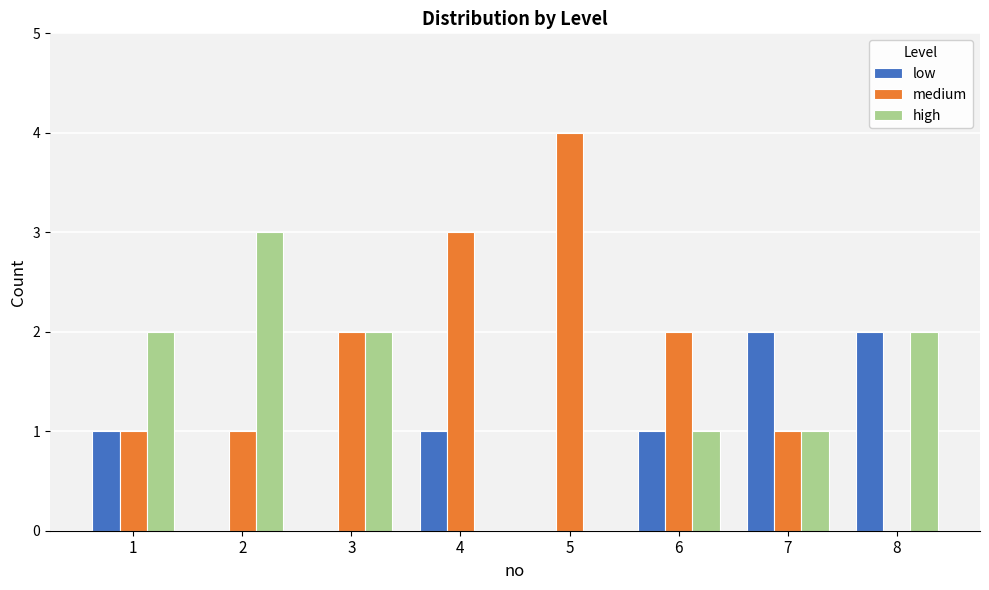

What are all the series names shown in the legend?

low, medium, high